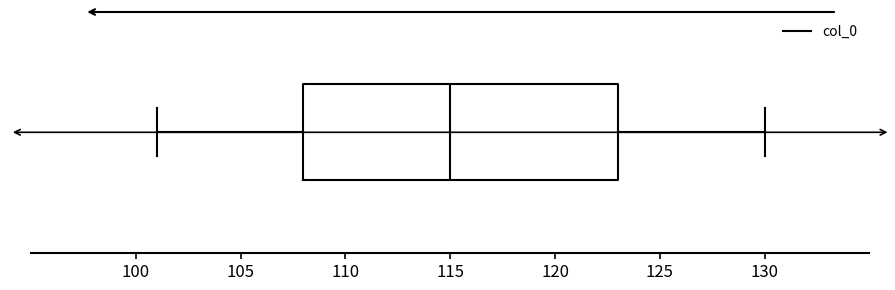

Transcribe this box plot: give where the median line is, the range the box spans, and where the two whiskers end, as read against the x-axis. The values are not printed on the chart, so give them approximately, as read against the axis.

median 115, box 108 to 123, whiskers 101 to 130